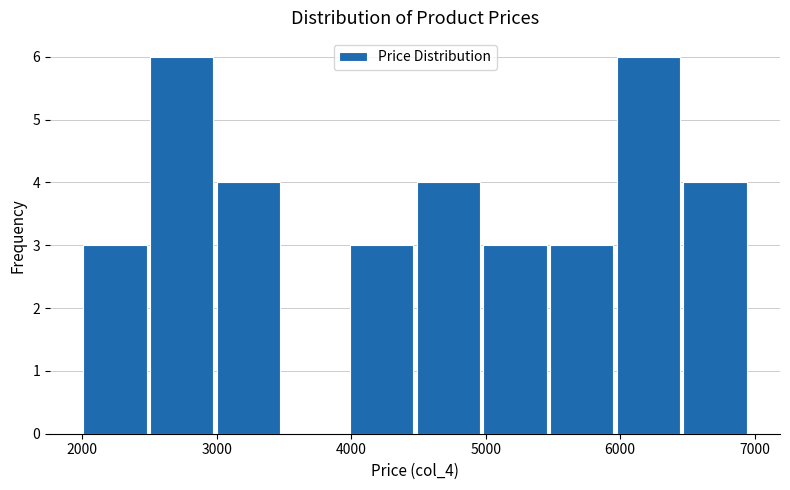

How tall is the bar that spans 2000 to 2500 on the x-axis? Neither the bar edges nor the heights are printed on the chart, so give them approximately, as read against the axes.

3